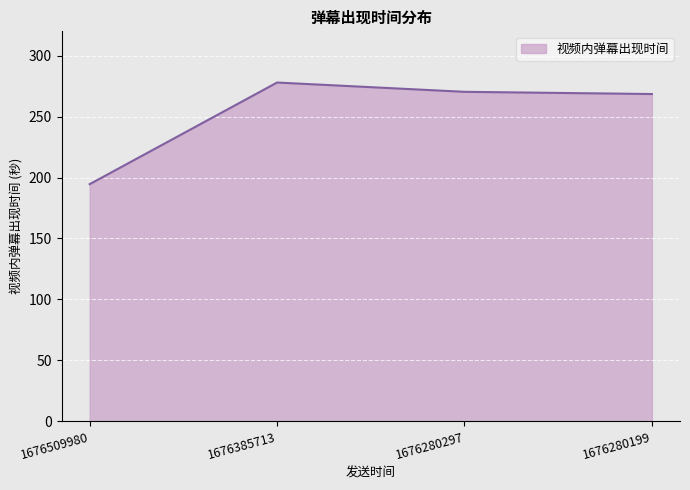

Is it true that the value at 1676509980 is 194.5?

True